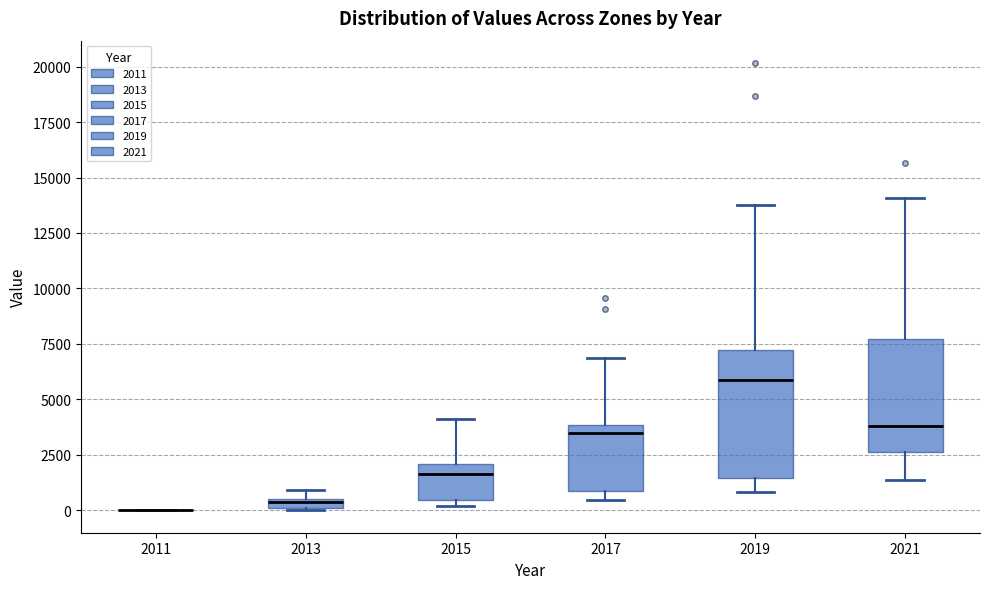

Which box is the tallest, from its lower edge to its upper edge?

2019